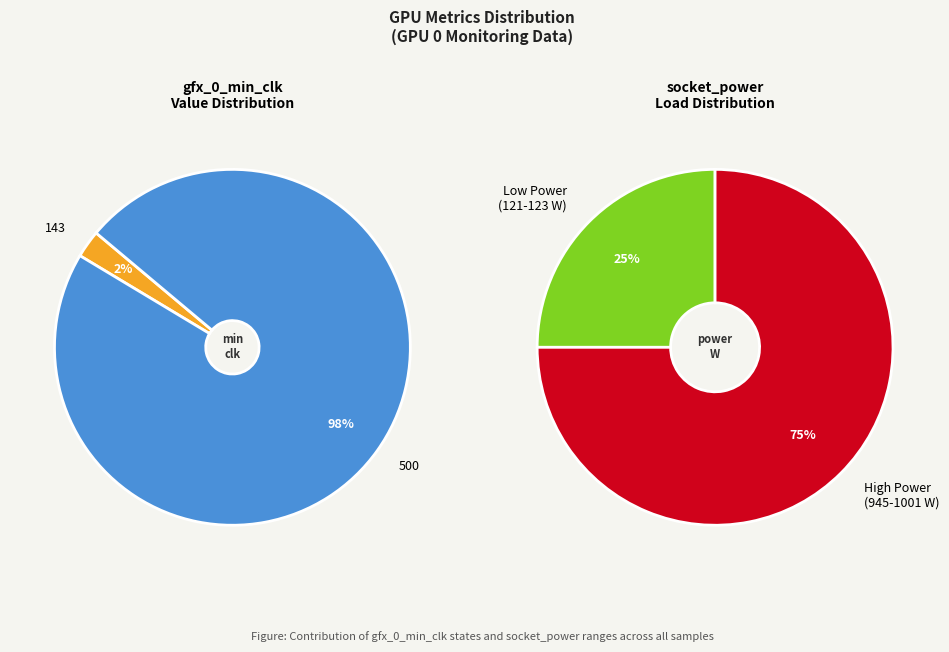

What is the largest slice in the pie chart?

500